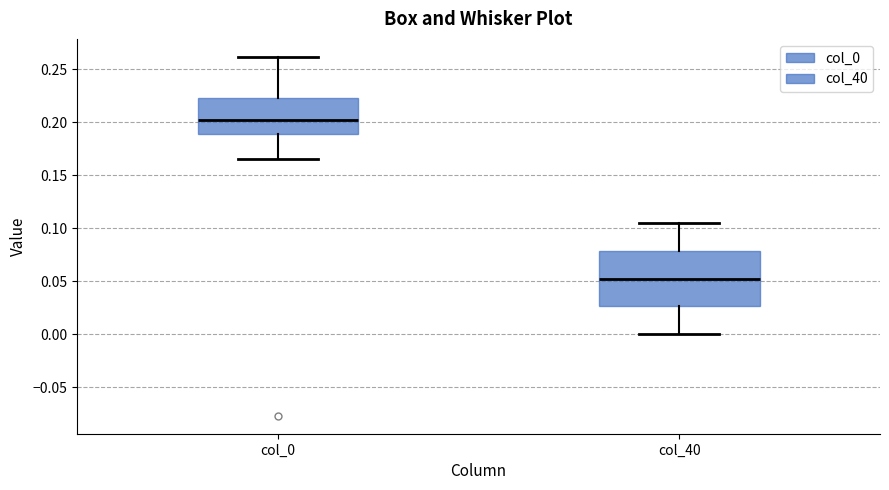

Reading left to right, read every box against the y-axis: the position of its median line, the range the box covers, and the ends of its whiskers. The values are not printed on the chart, so give them approximately, as read against the axis.

col_0: median 0.200, box 0.190 to 0.225, whiskers 0.165 to 0.260
col_40: median 0.050, box 0.025 to 0.080, whiskers 0.000 to 0.105